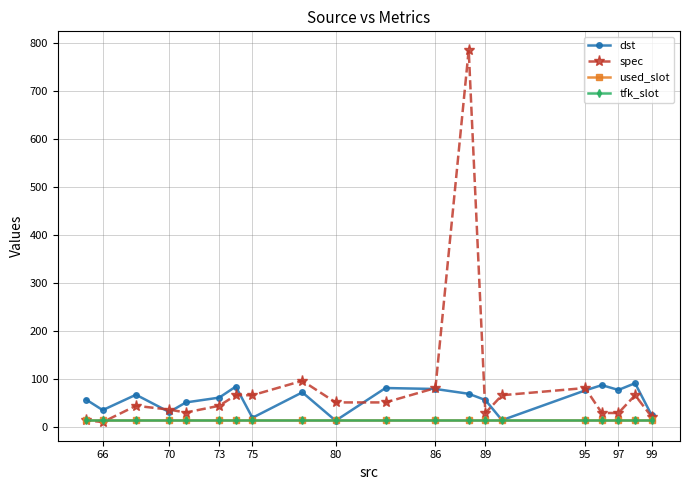

Which series has the widest spread of values?

spec